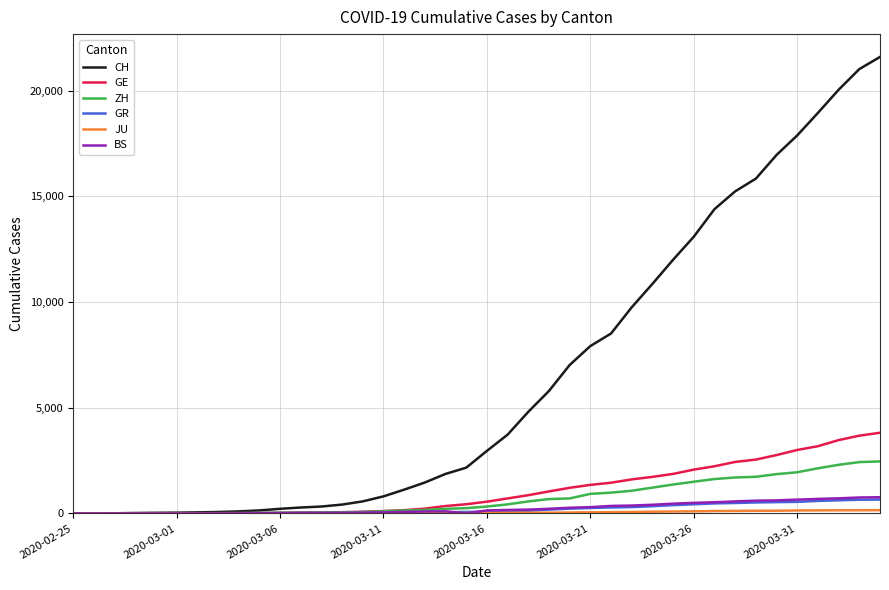

What is the maximum value for GE?

3816